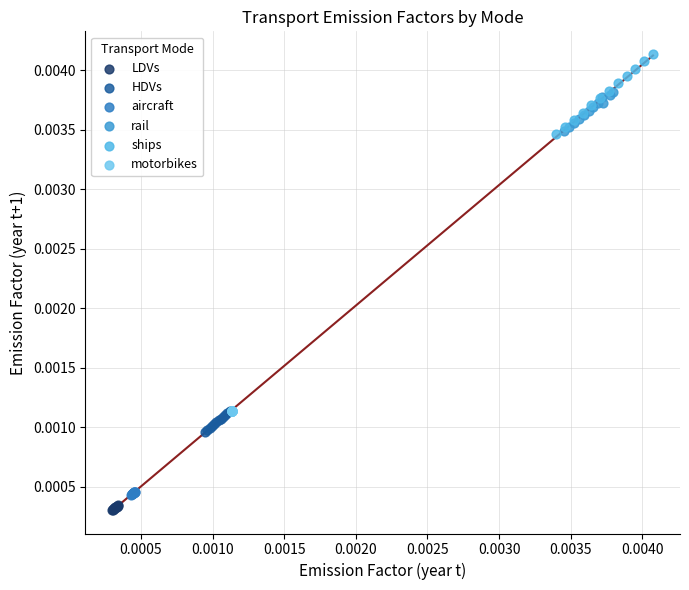

Which series has the widest spread of Y values?

ships